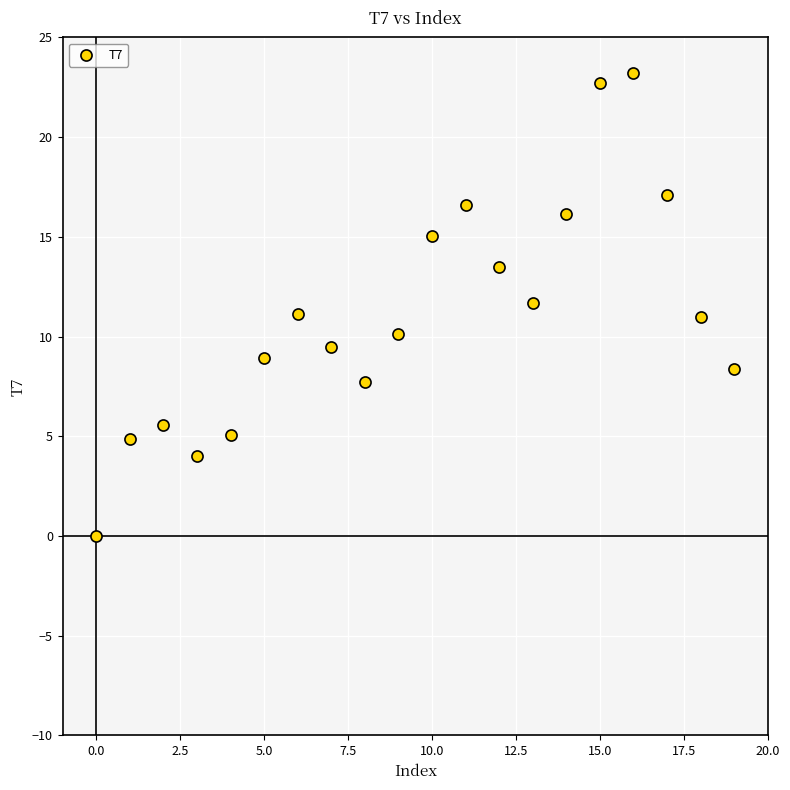

What is the range of Y values (max minus min)?

23.2